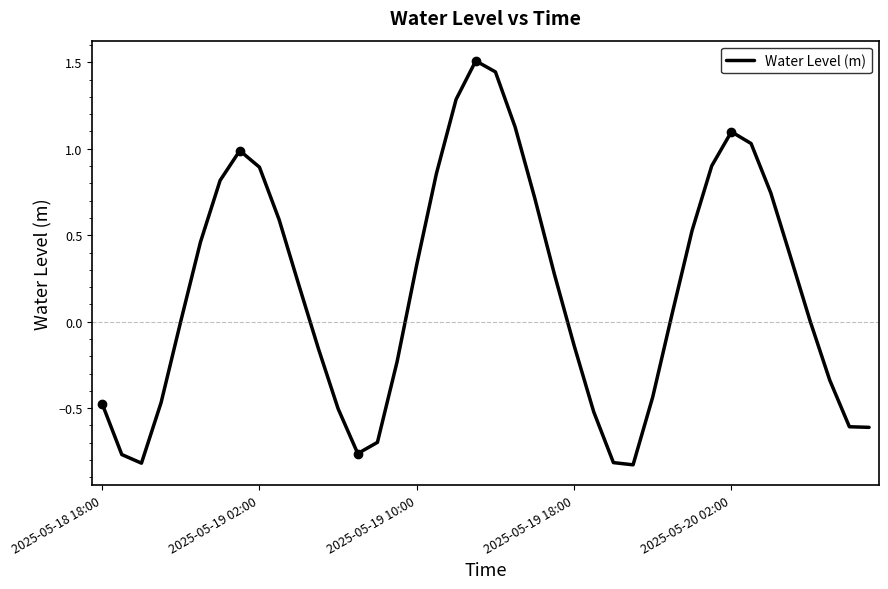

Does the chart display data point markers on the line(s)?

No